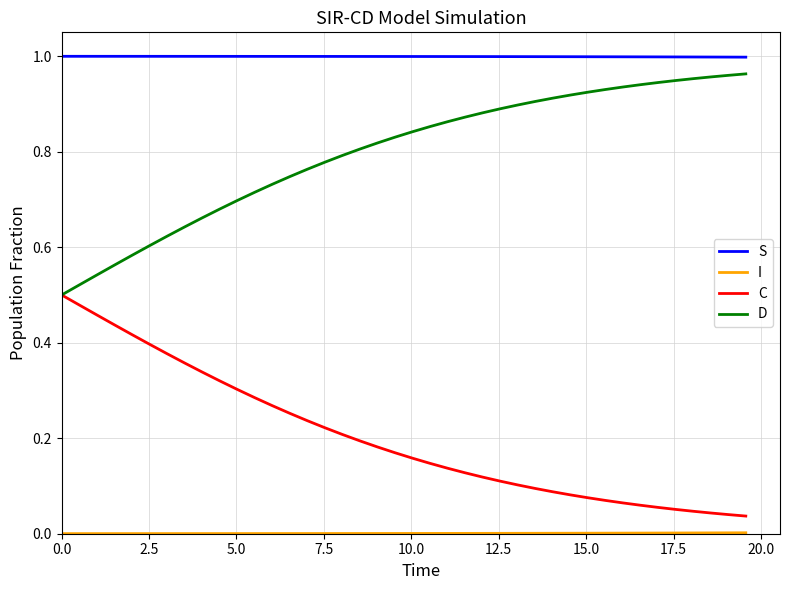

Which series has the largest total across all categories?

S